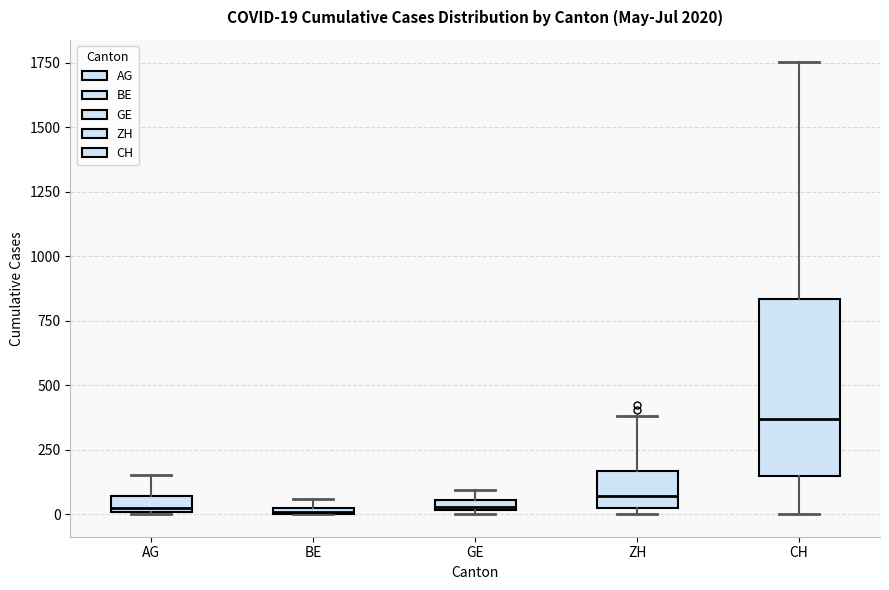

Comparing the boxes themselves (not the whiskers), which one is the tallest?

CH